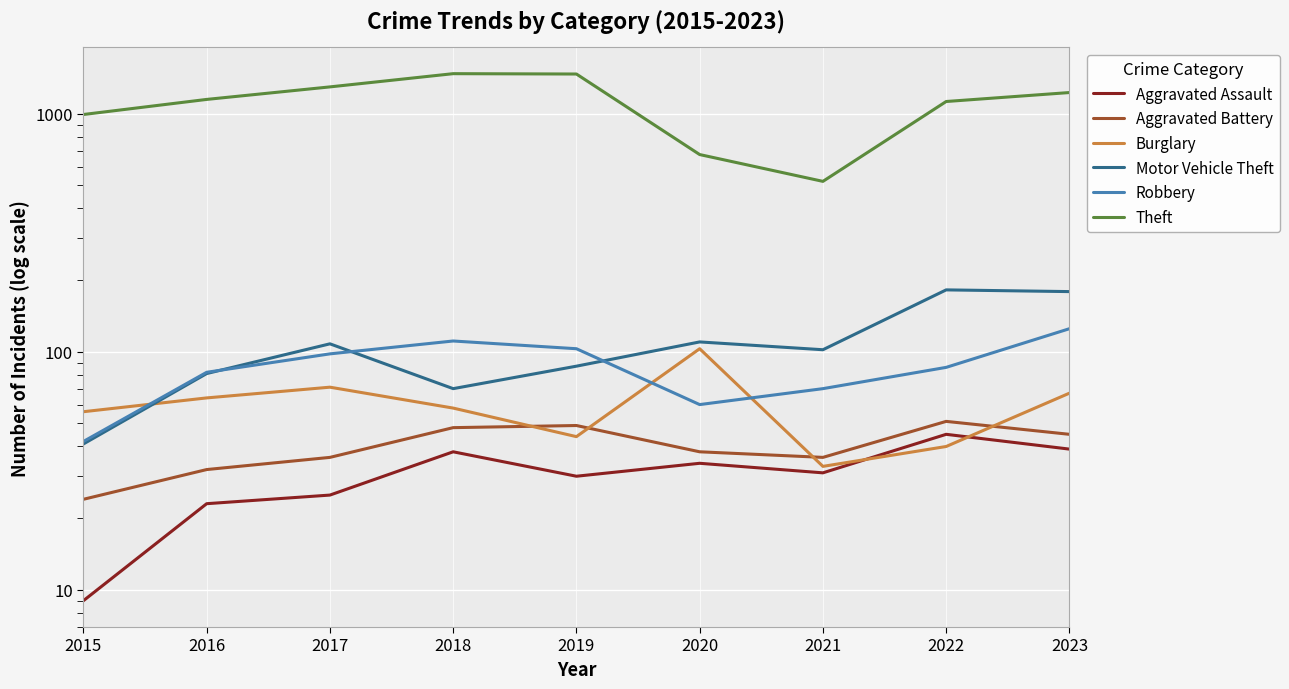

How many interior local valleys does the Aggravated Assault series have?

2